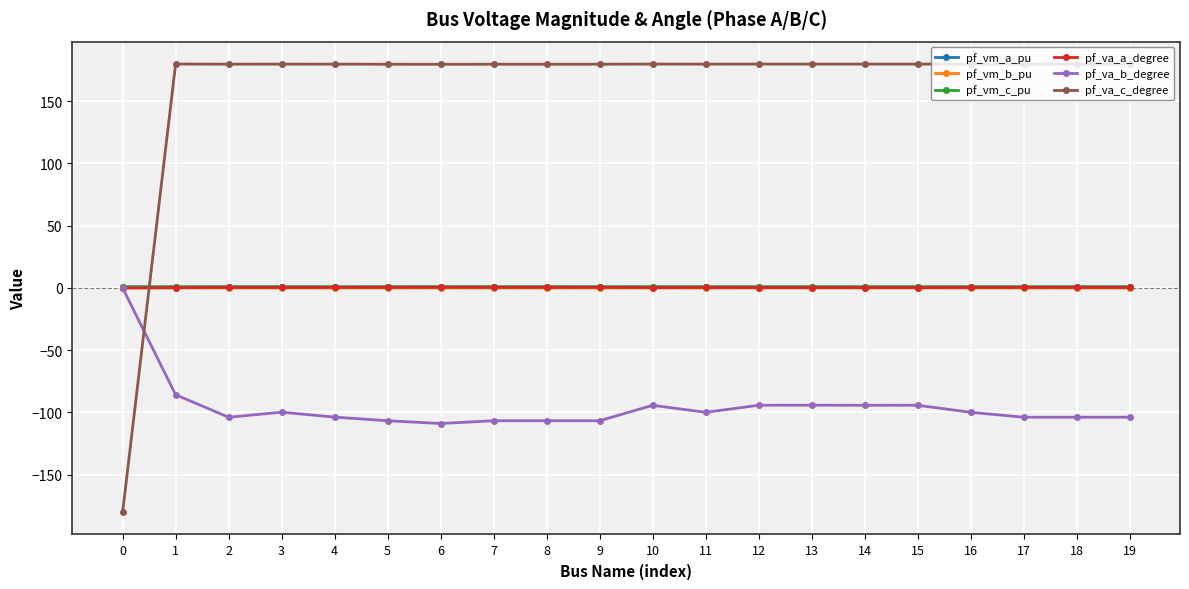

Which series ends up on top after the final intersection of pf_va_c_degree and pf_vm_c_pu?

pf_va_c_degree